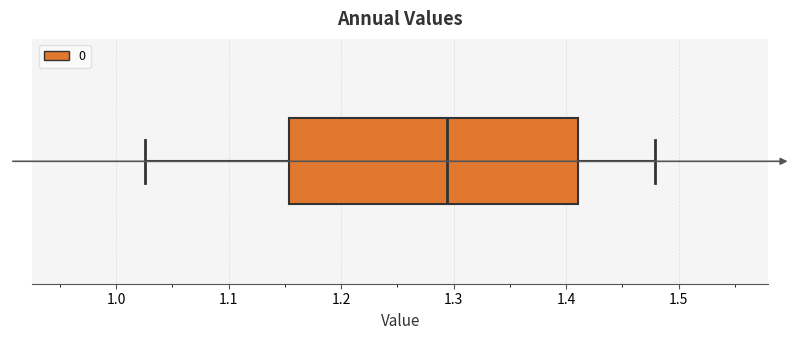

Where is the right edge of the box on the x-axis? The values are not printed on the chart, so give them approximately, as read against the axis.

1.41